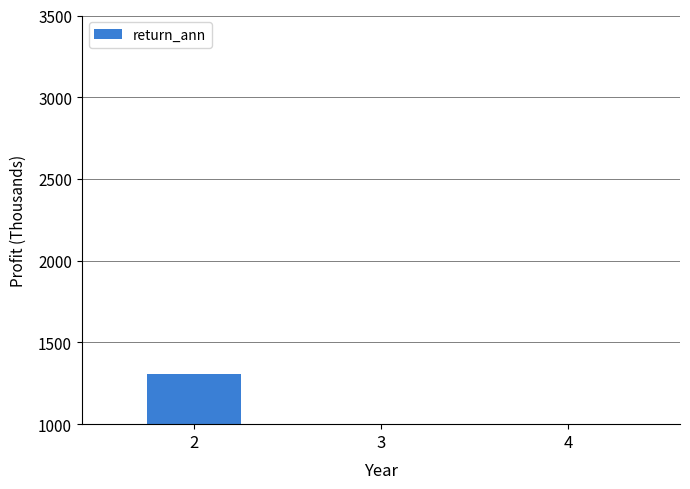

List the labels in order of value, largest first.

2, 3, 4